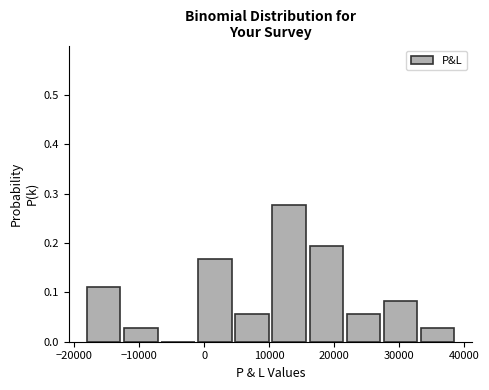

Over which range of the x-axis is the bar tallest?

10500 to 16200